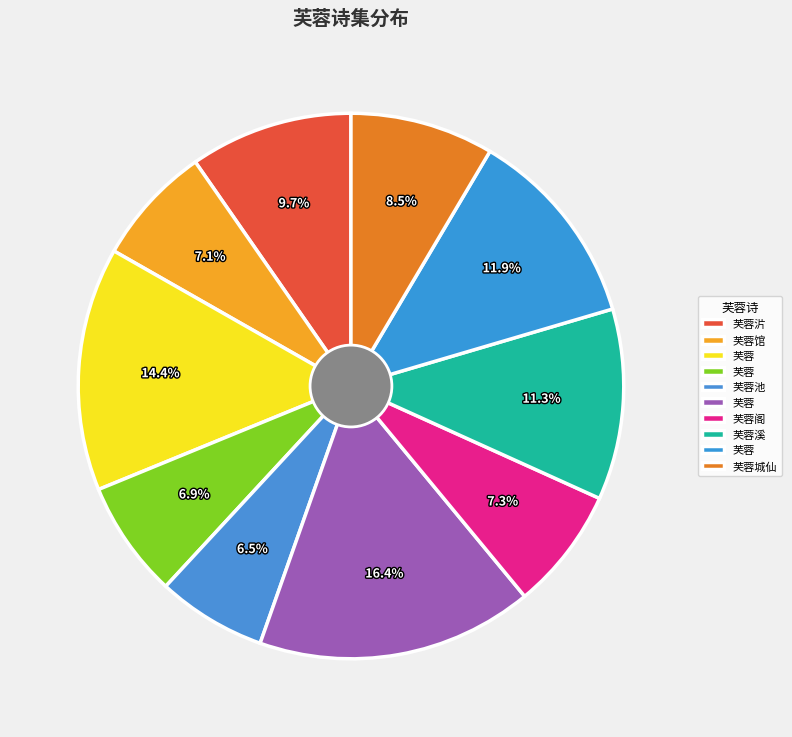

Is there any slice that represents more than half of the pie?

No